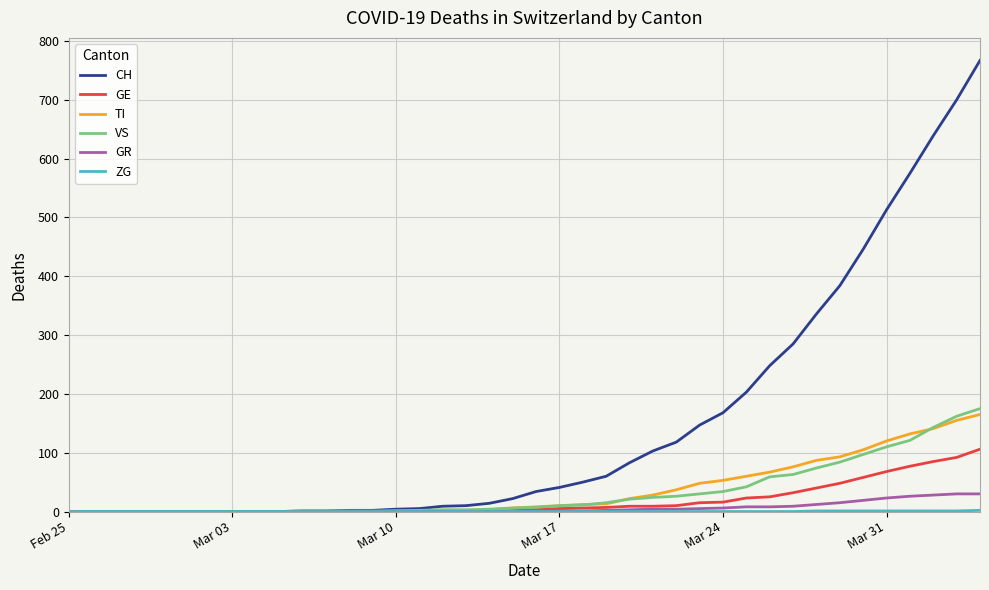

Which series has the largest range (max minus min)?

CH